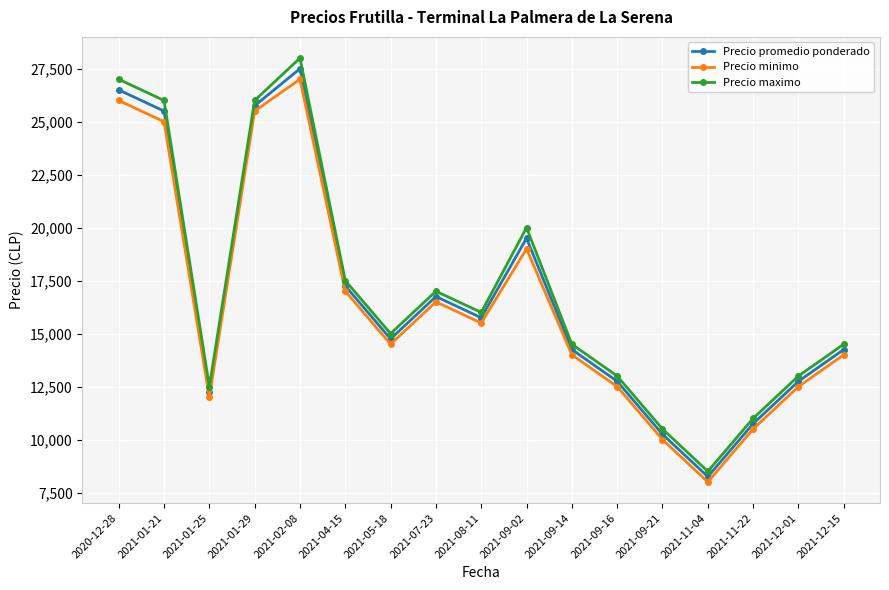

The value of Precio promedio ponderado at 2021-01-21 is 25500. True or false?

True